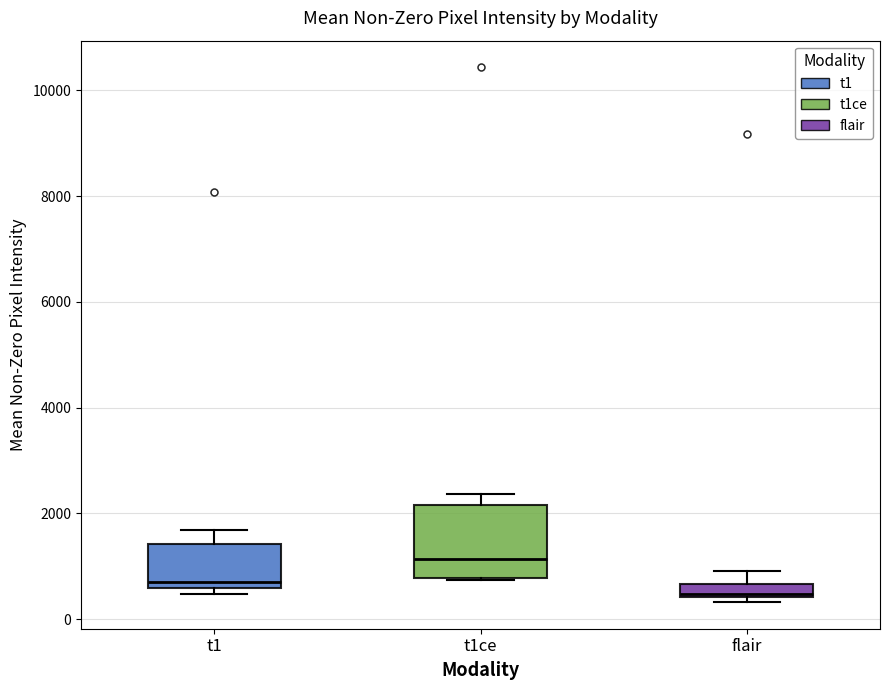

Comparing the boxes themselves (not the whiskers), which one is the tallest?

t1ce